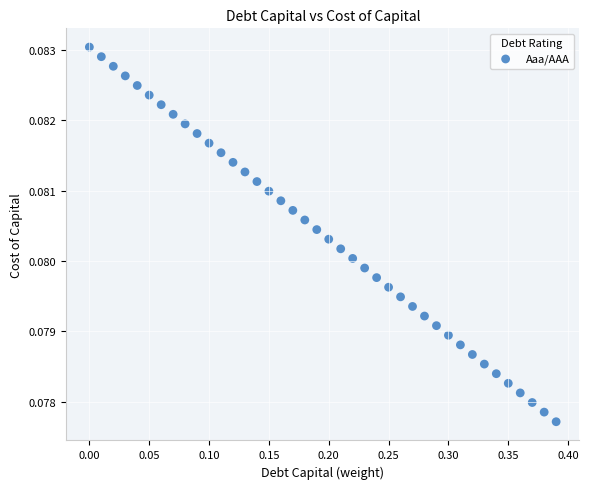

What is the range of X values (max minus min)?

0.4